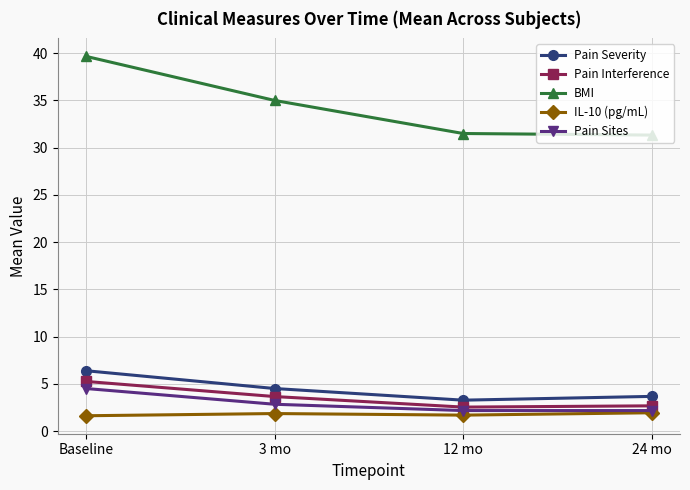

What is the smallest value displayed?

1.6